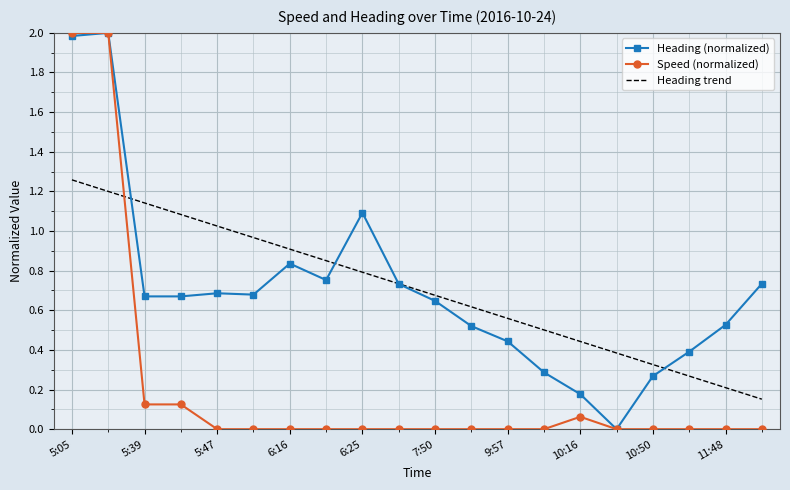

The Speed (normalized) series shows 0.0 at 9:57. True or false?

True